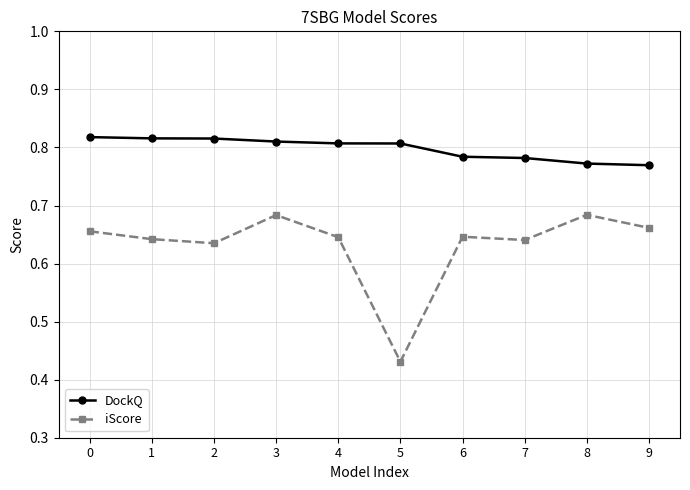

Rank the series at 0 from highest to lowest value.

DockQ, iScore